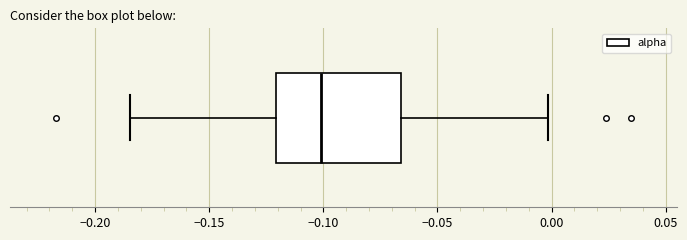

Transcribe this box plot: give where the median line is, the range the box spans, and where the two whiskers end, as read against the x-axis. The values are not printed on the chart, so give them approximately, as read against the axis.

median -0.100, box -0.120 to -0.065, whiskers -0.185 to 0.000